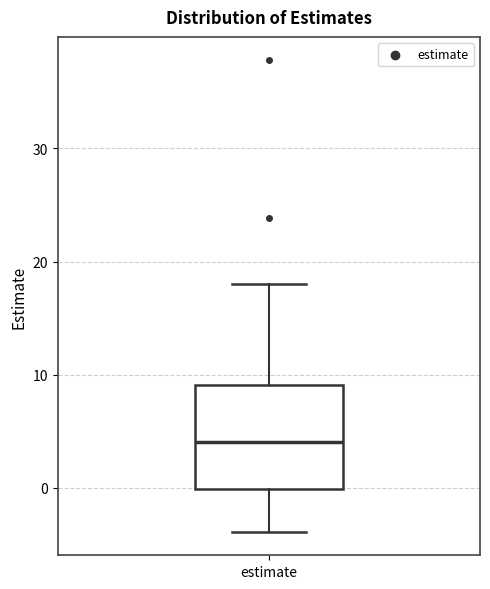

Transcribe this box plot: give where the median line is, the range the box spans, and where the two whiskers end, as read against the y-axis. The values are not printed on the chart, so give them approximately, as read against the axis.

median 4, box 0 to 9, whiskers -4 to 18